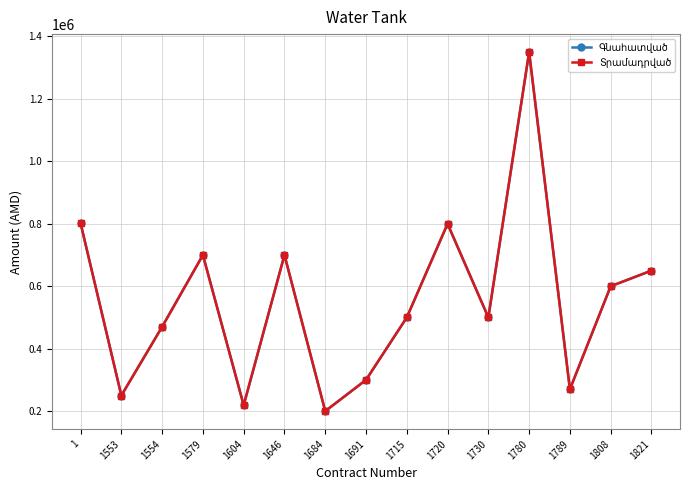

At which label does Տրամադրված first exceed 500000?

1